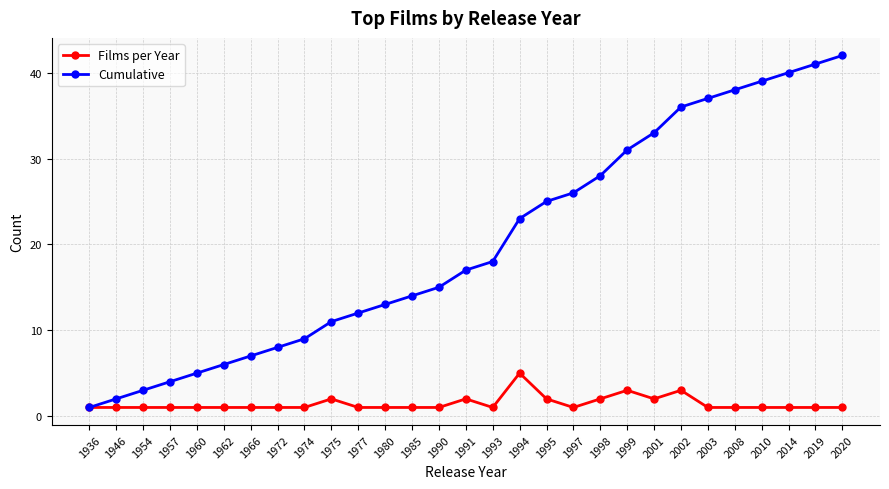

True or false: Cumulative has a value of 5 at 1991.

False